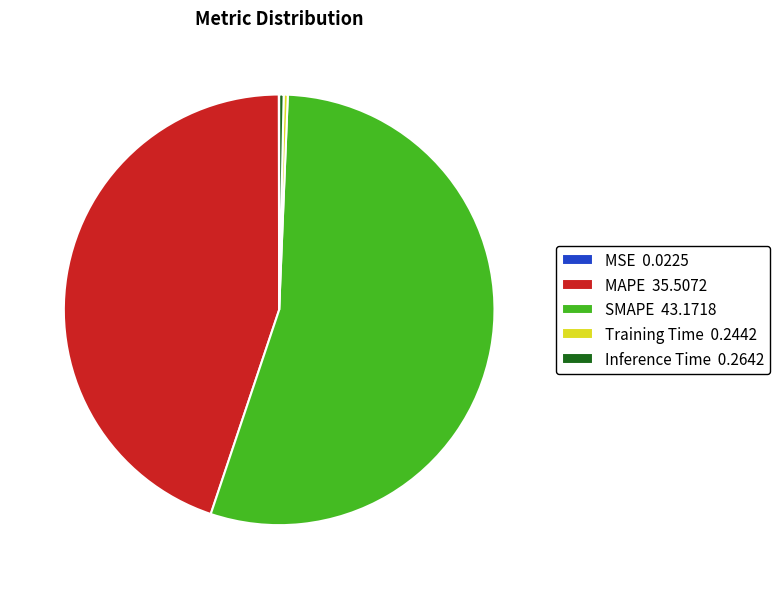

The MAPE slice represents 52% of the pie. True or false?

False